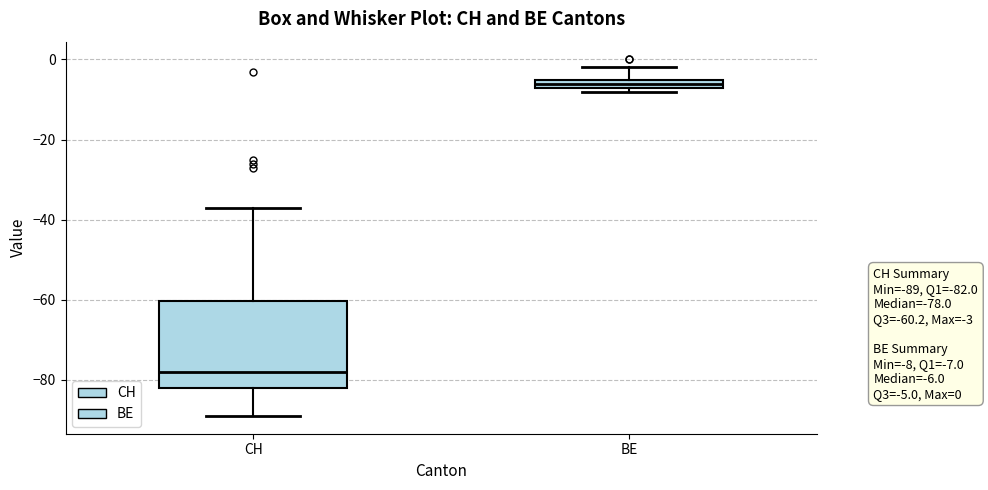

Which box's median line is the lowest?

CH